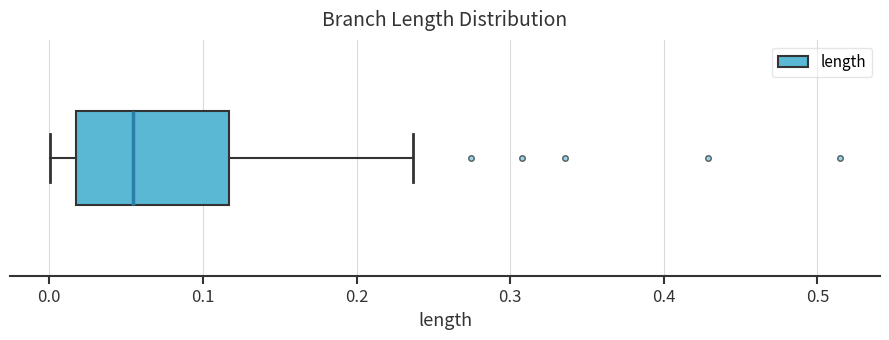

Read this box plot against the x-axis: the position of the median line, the range covered by the box, and the ends of both whiskers. The values are not printed on the chart, so give them approximately, as read against the axis.

median 0.05, box 0.02 to 0.12, whiskers 0.00 to 0.24